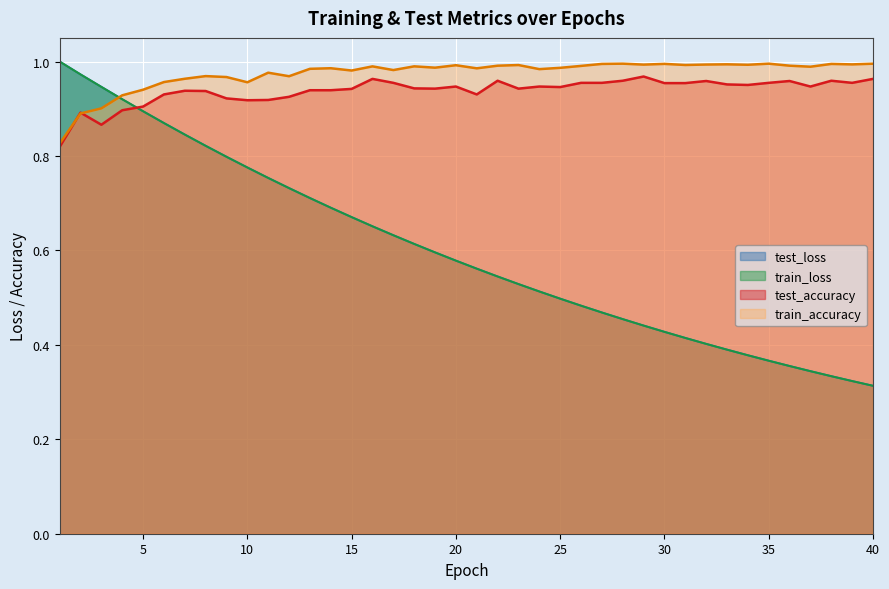

What are all the series names shown in the legend?

test_loss, train_loss, test_accuracy, train_accuracy